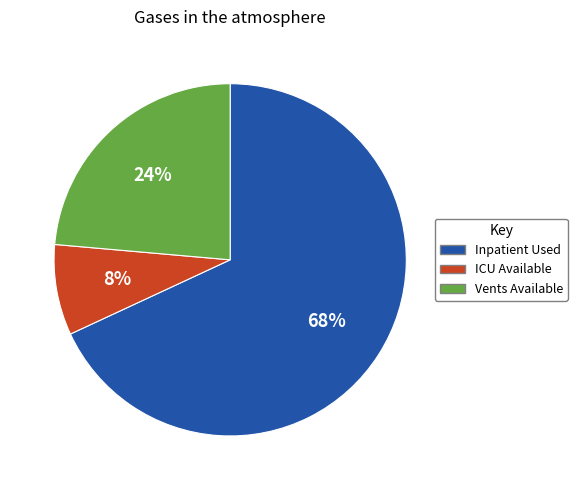

Rank the categories by value from highest to lowest.

Inpatient Used, Vents Available, ICU Available